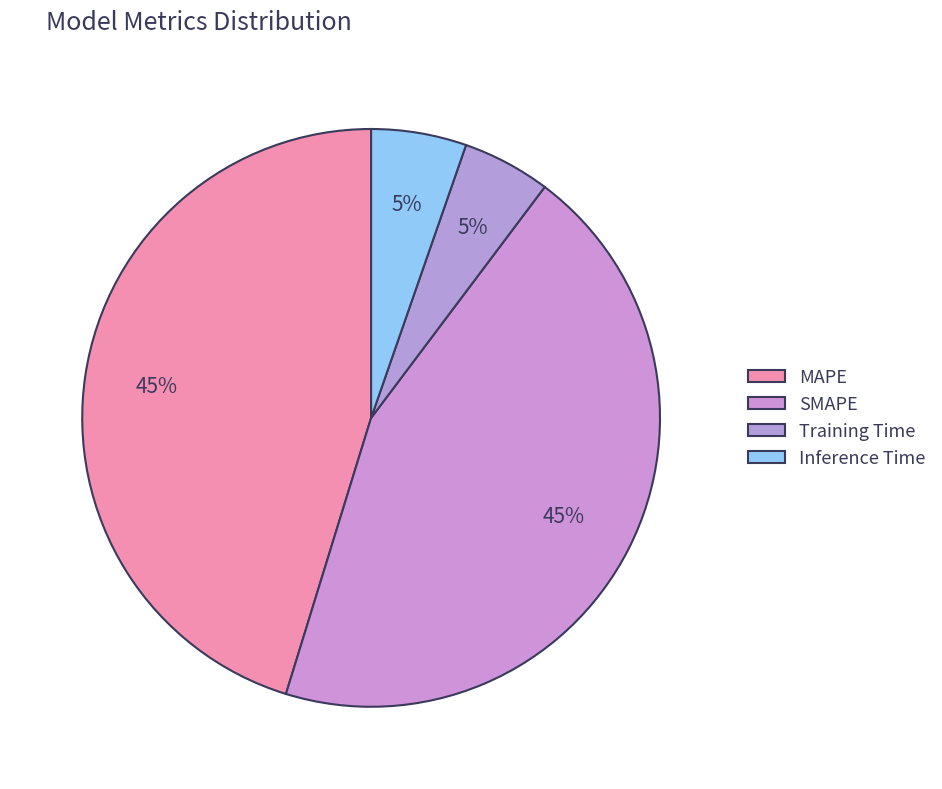

Does SMAPE account for over 50% of the chart?

No